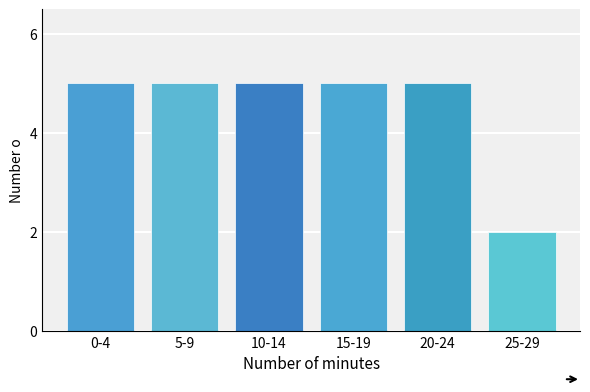

Reading left to right, list all the values displayed in this chart.

5	5	5	5	5	2